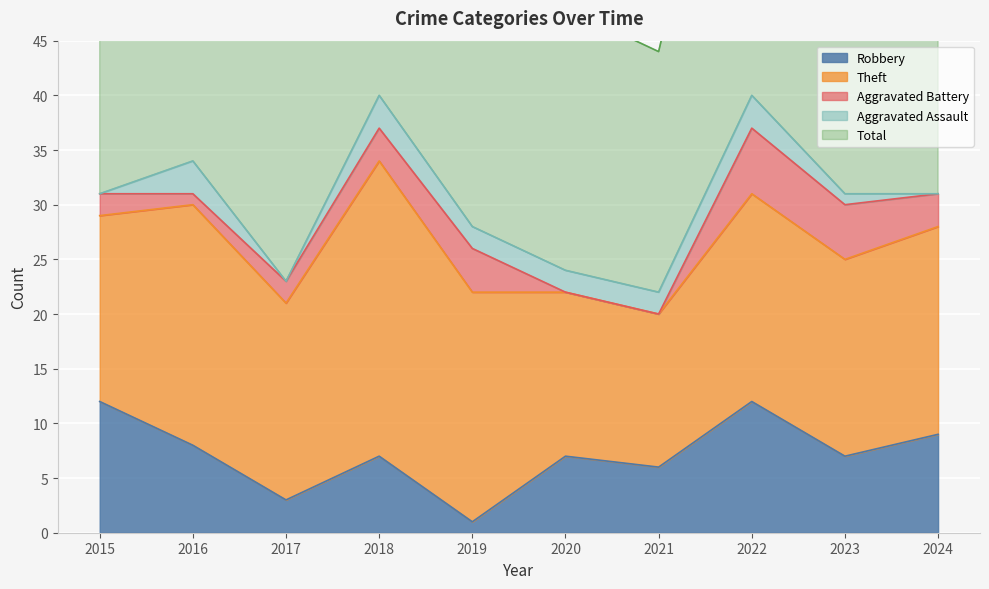

The value of Aggravated Assault at 2021 is 1. True or false?

False